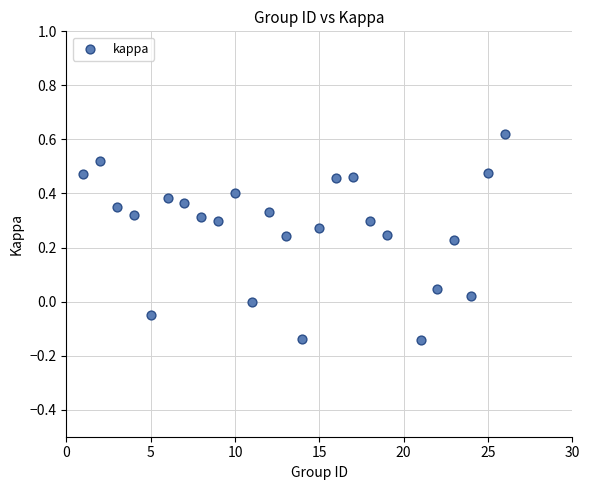

What is the range of Y values (max minus min)?

0.8